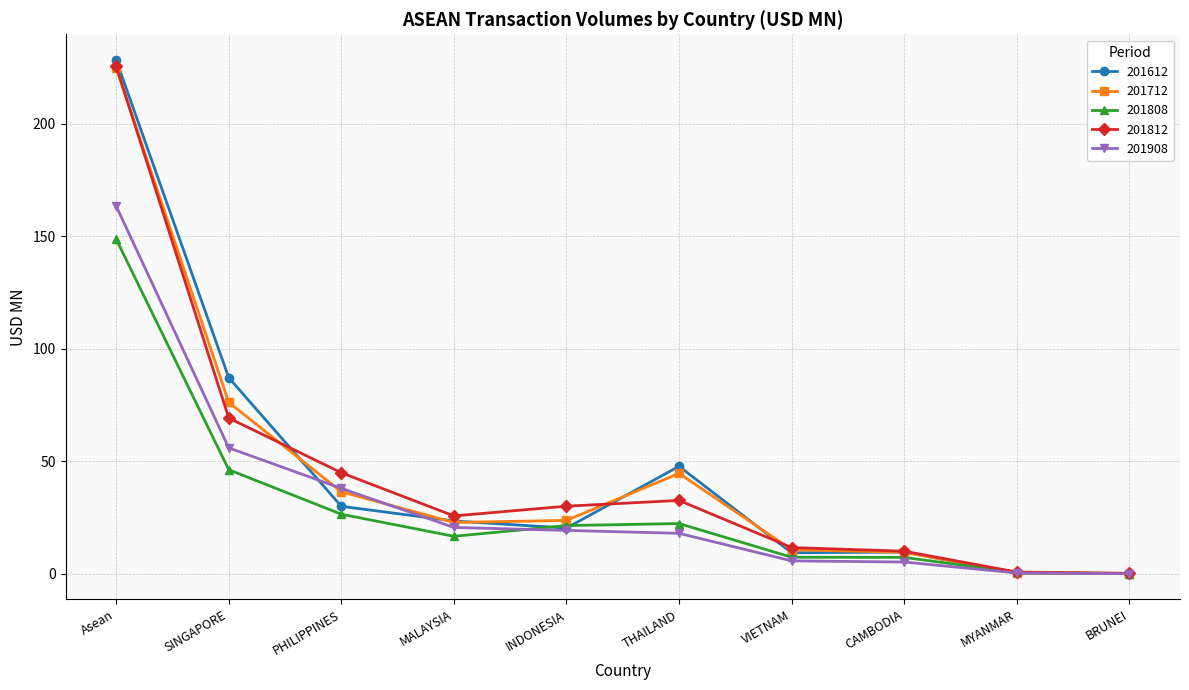

What is the smallest value displayed?

0.1